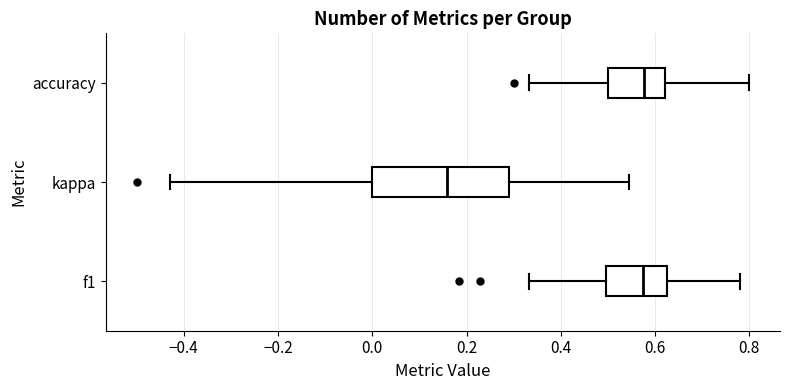

Where is the right edge of the box for kappa on the x-axis? The values are not printed on the chart, so give them approximately, as read against the axis.

0.28